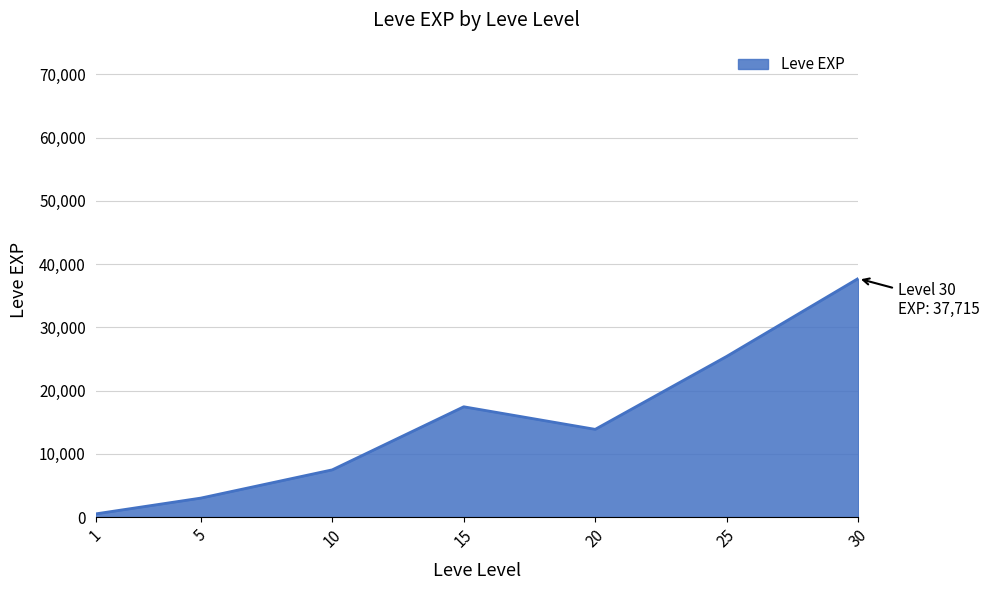

Is it true that the value at 10 is 5091.8?

False